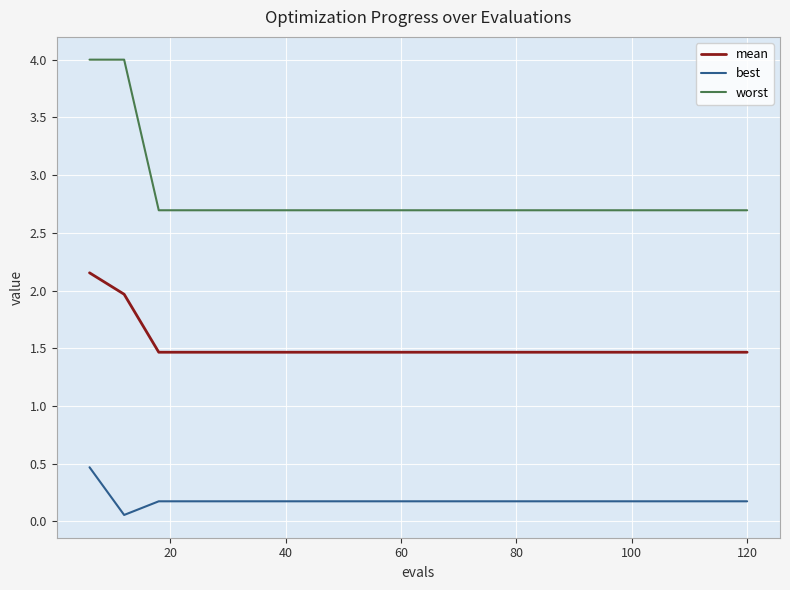

Which series has the largest total across all categories?

worst